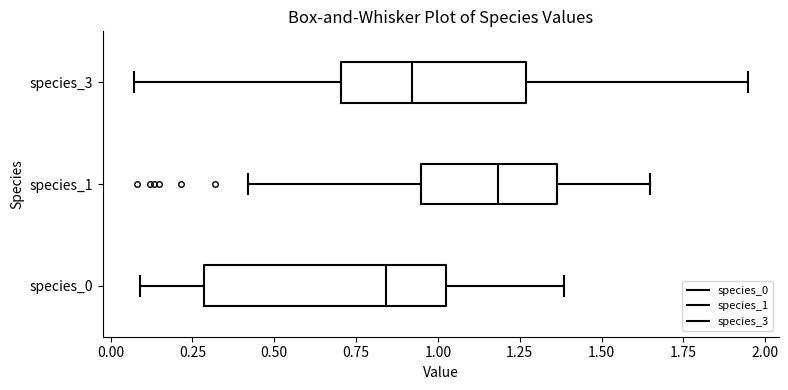

Where does the left whisker of the box for species_0 end on the x-axis? The values are not printed on the chart, so give them approximately, as read against the axis.

0.10